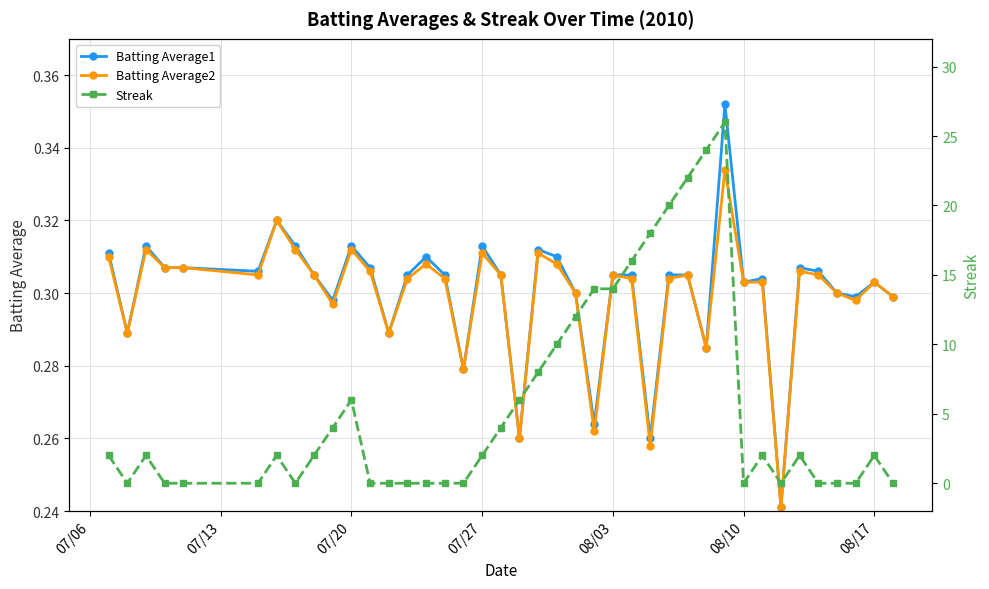

How many Batting Average2 values are between 0 and 1?

40